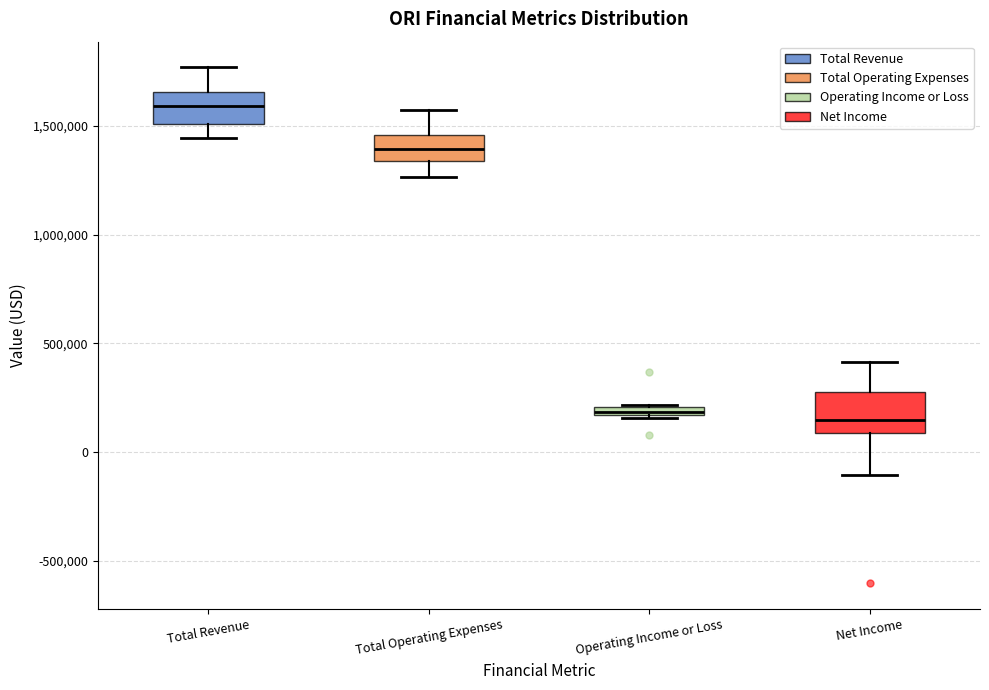

Where is the lower edge of the box for Operating Income or Loss on the y-axis? The values are not printed on the chart, so give them approximately, as read against the axis.

150000